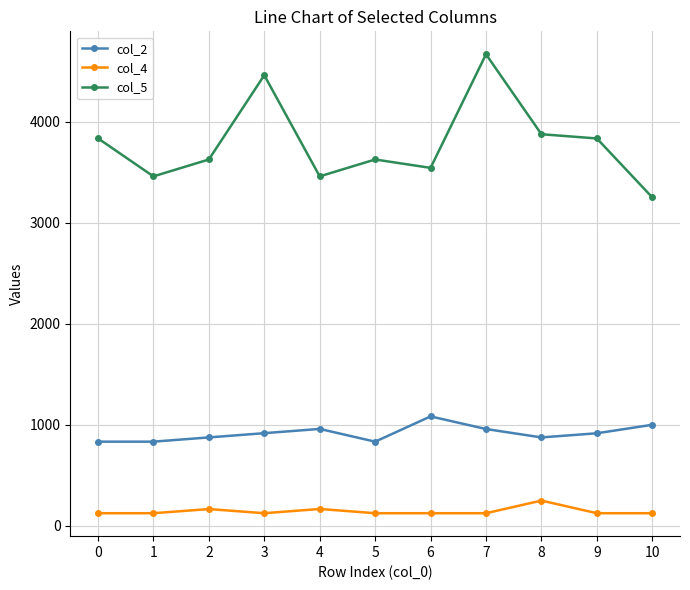

What are all the series names shown in the legend?

col_2, col_4, col_5